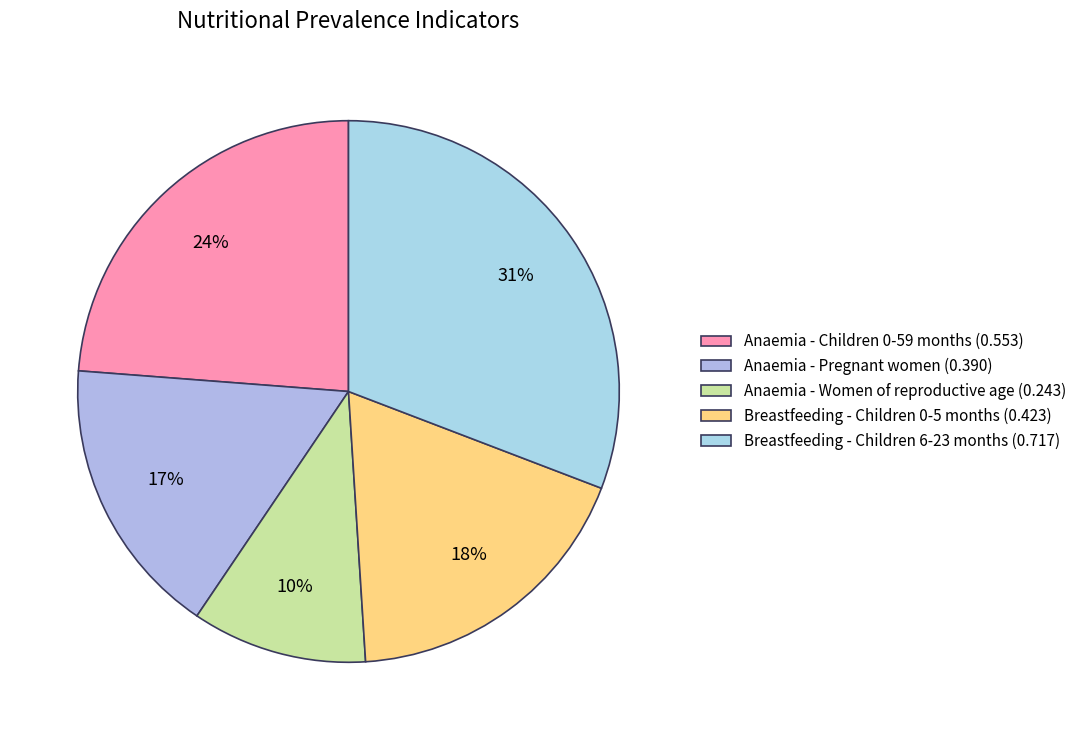

Which category has the biggest portion of the pie?

Breastfeeding - Children 6-23 months